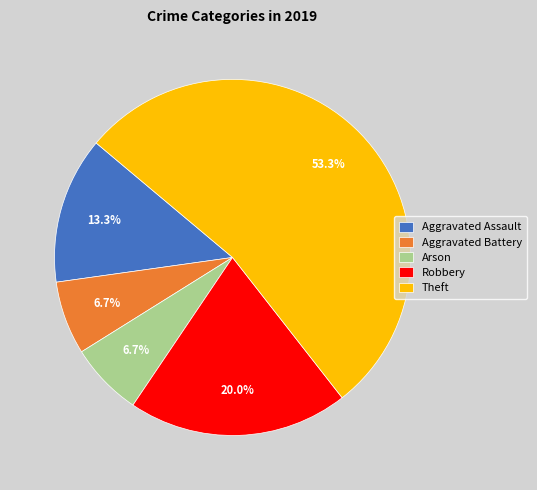

To the nearest percent, what is the combined percentage of Aggravated Assault and Robbery?

33%